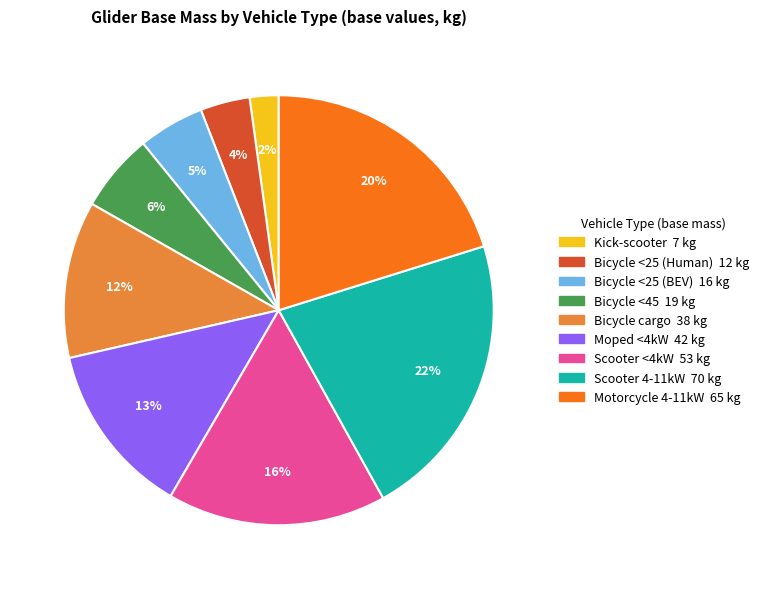

Is Scooter <4kW the majority of the pie?

No